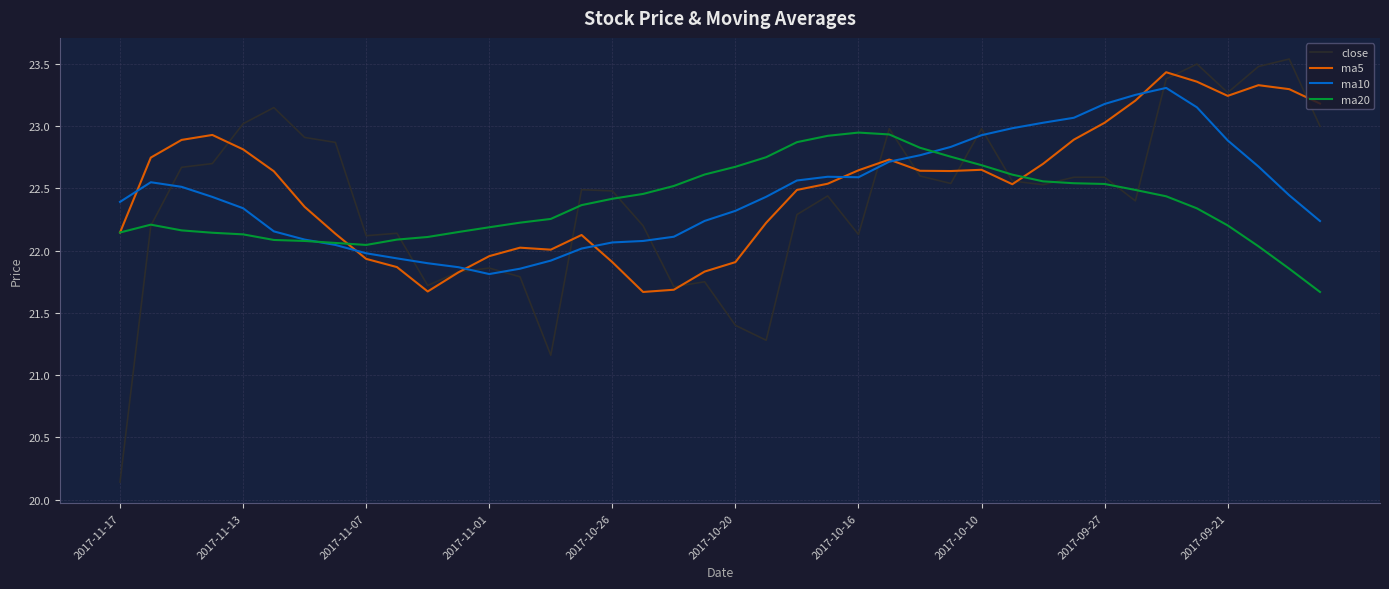

Which series has the largest range (max minus min)?

close